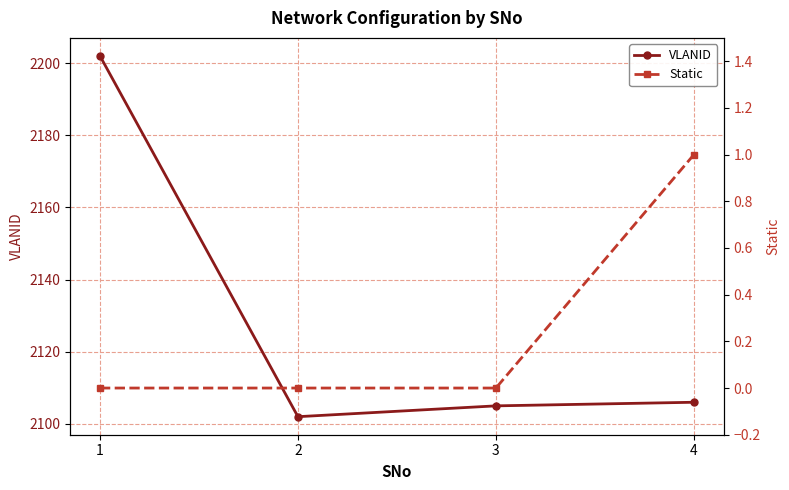

Reading right to left, list all the values displayed in this chart.

VLANID: 4=2106	3=2105	2=2102	1=2202
Static: 4=1	3=0	2=0	1=0